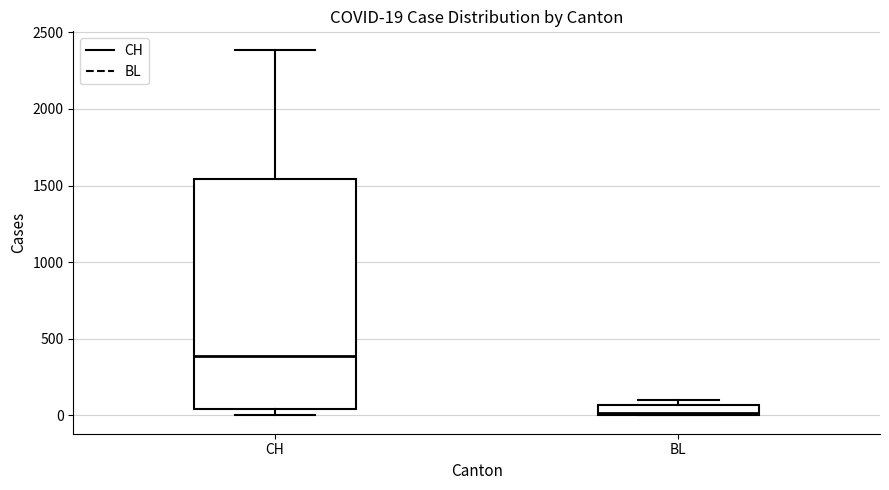

Which box has the lowest median line?

BL